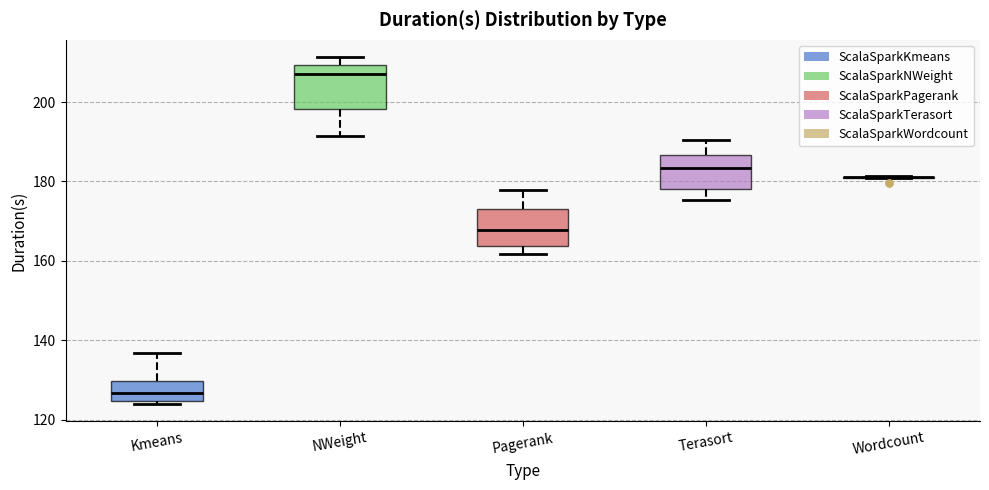

Reading left to right, read every box against the y-axis: the position of its median line, the range the box covers, and the ends of its whiskers. The values are not printed on the chart, so give them approximately, as read against the axis.

Kmeans: median 126, box 124 to 130, whiskers 124 (just below the box's lower edge) to 136
NWeight: median 208, box 198 to 210, whiskers 192 to 212
Pagerank: median 168, box 164 to 174, whiskers 162 to 178
Terasort: median 184, box 178 to 186, whiskers 176 to 190
Wordcount: box collapsed to a line at 182, whiskers 180 to 182